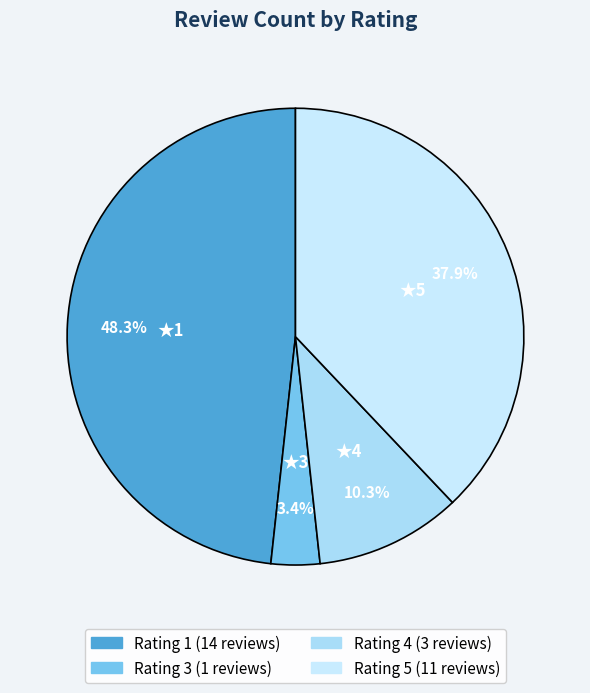

To the nearest percent, what is the average slice percentage?

25%